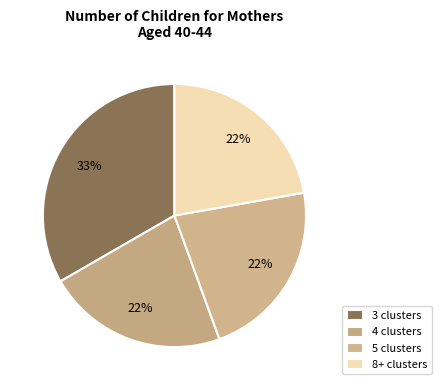

Count the number of slices in the pie.

4